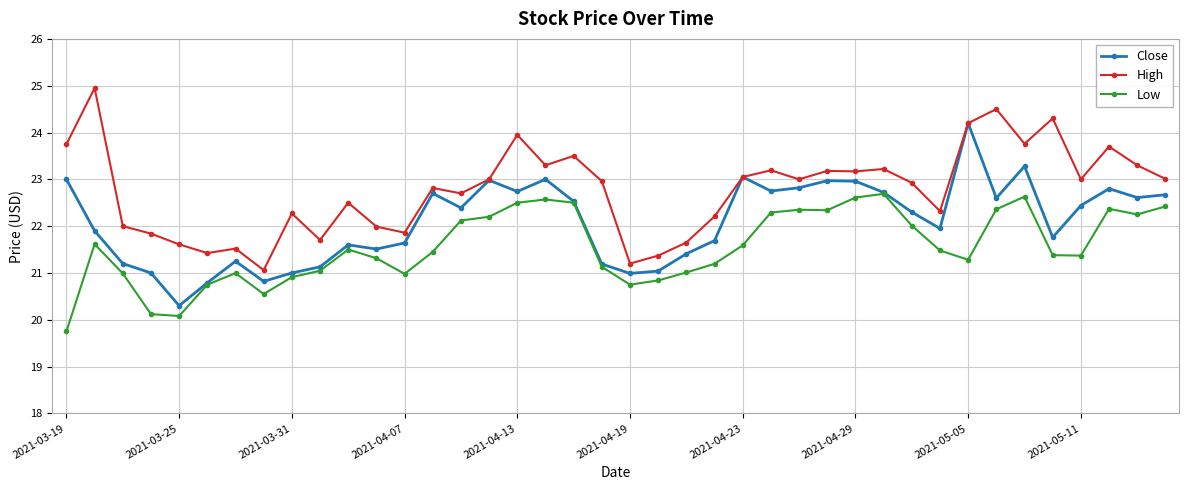

What is the maximum value shown in the chart?

25.0